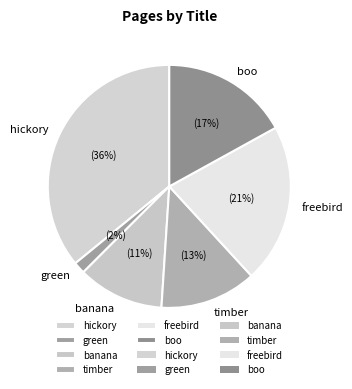

Is it true that banana is 11% of the pie?

True